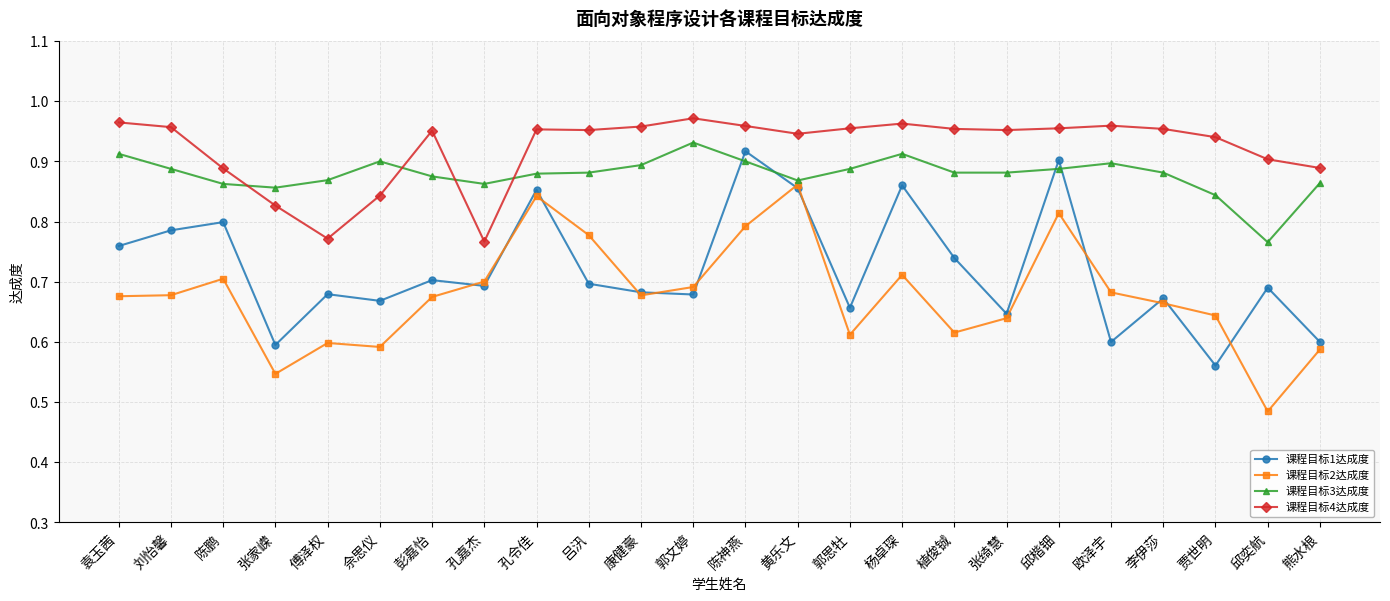

How many 课程目标3达成度 values are between 0 and 1?

24